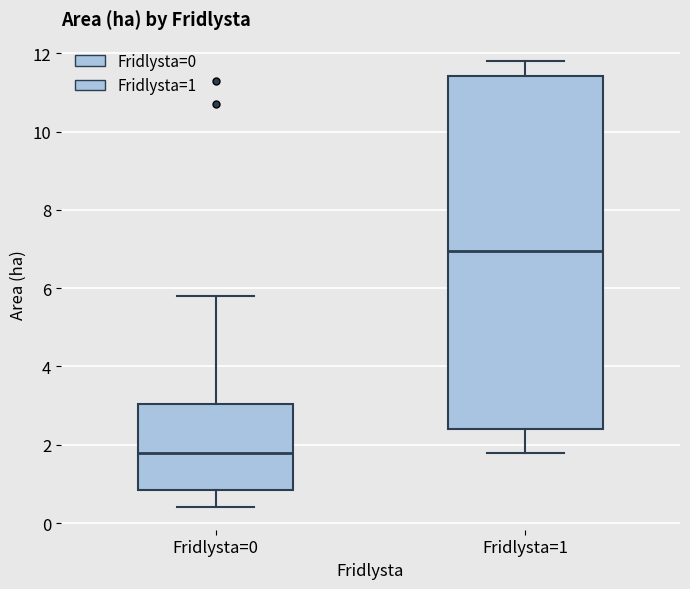

Reading left to right, transcribe this box plot: for each box, give where its median line is, the range the box spans, and where its two whiskers end, as read against the y-axis. The values are not printed on the chart, so give them approximately, as read against the axis.

Fridlysta=0: median 1.8, box 0.8 to 3.0, whiskers 0.4 to 5.8
Fridlysta=1: median 7.0, box 2.4 to 11.4, whiskers 1.8 to 11.8